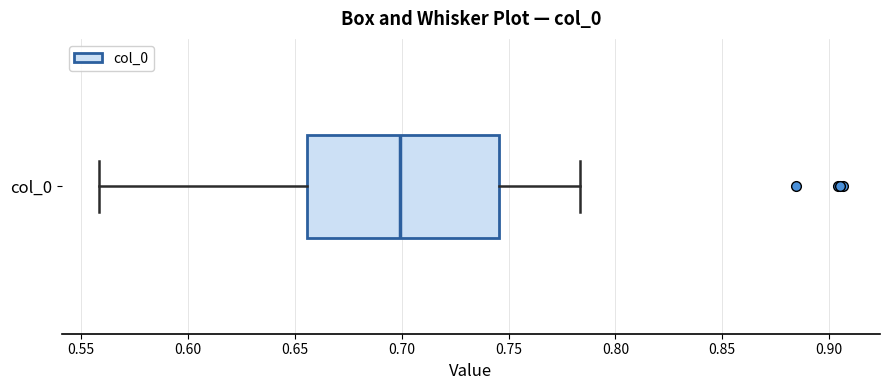

Read this box plot against the x-axis: the position of the median line, the range covered by the box, and the ends of both whiskers. The values are not printed on the chart, so give them approximately, as read against the axis.

median 0.700, box 0.655 to 0.745, whiskers 0.560 to 0.785